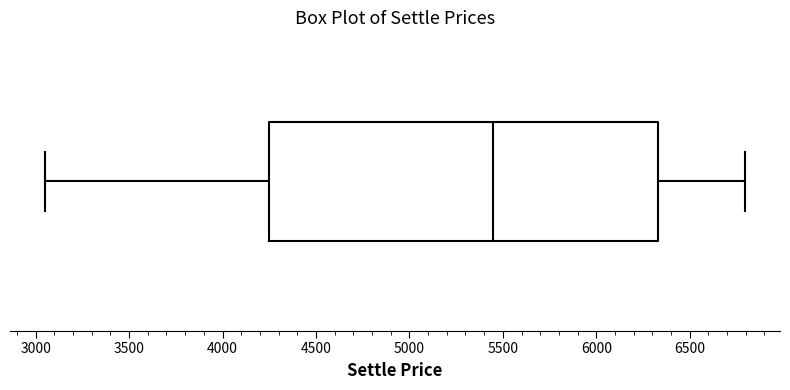

Transcribe this box plot: give where the median line is, the range the box spans, and where the two whiskers end, as read against the x-axis. The values are not printed on the chart, so give them approximately, as read against the axis.

median 5450, box 4250 to 6350, whiskers 3050 to 6800